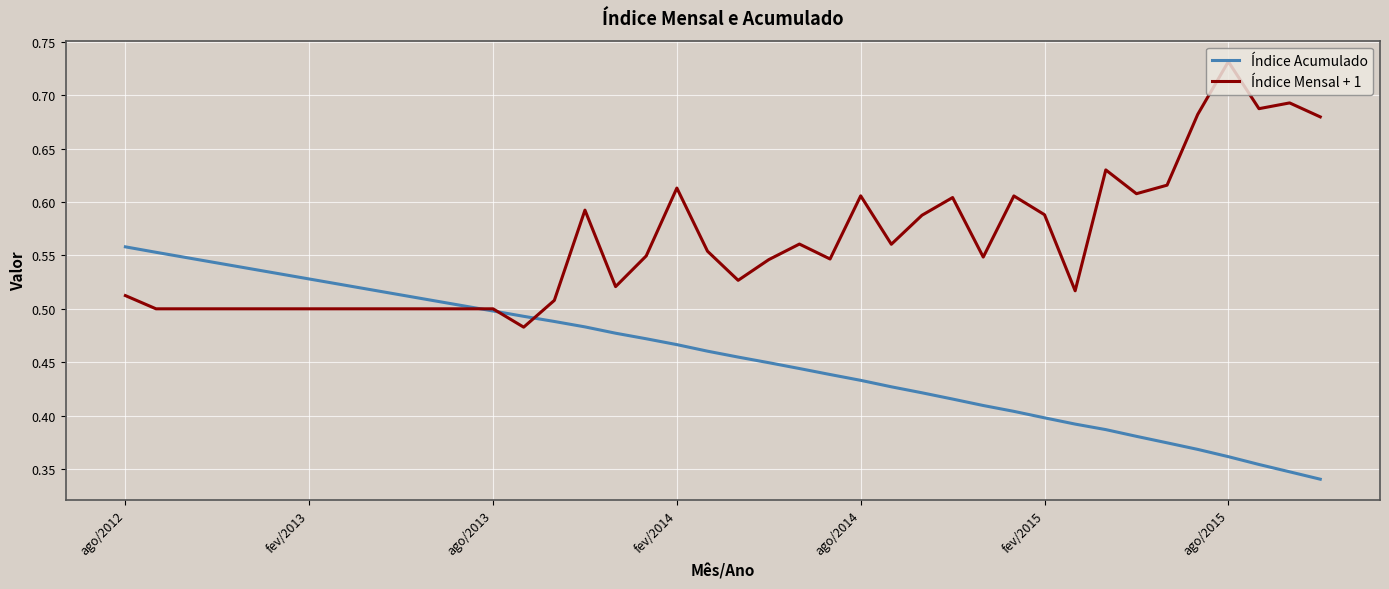

List the series in order of their peak value, highest first.

Índice Mensal + 1, Índice Acumulado